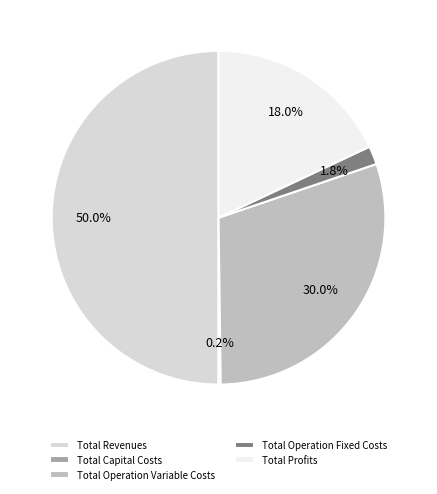

True or false: Total Profits accounts for 30% of the total.

False